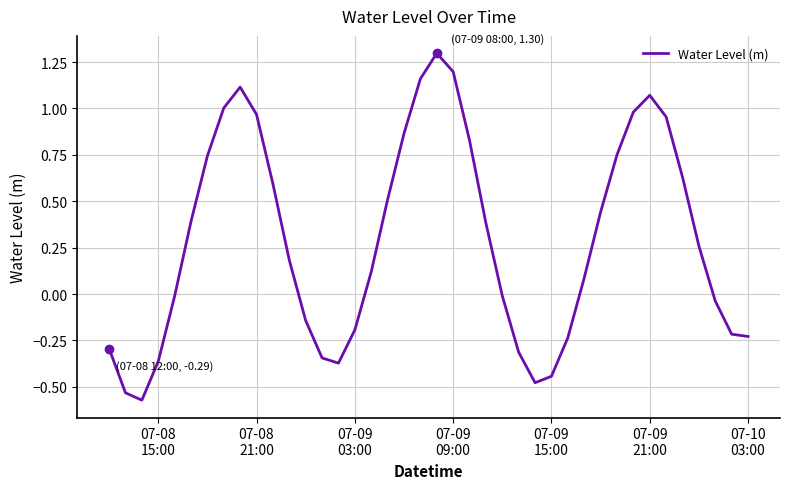

What is the maximum value shown in the chart?

1.3